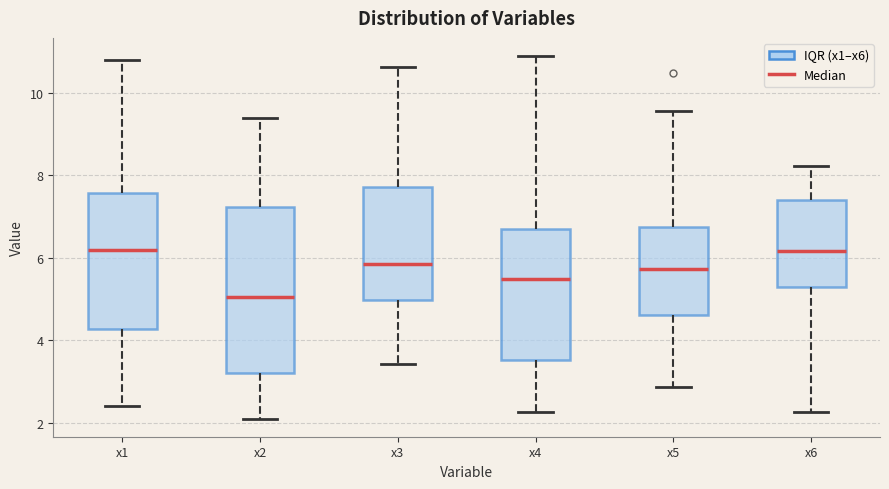

Which box has the lowest median line?

x2